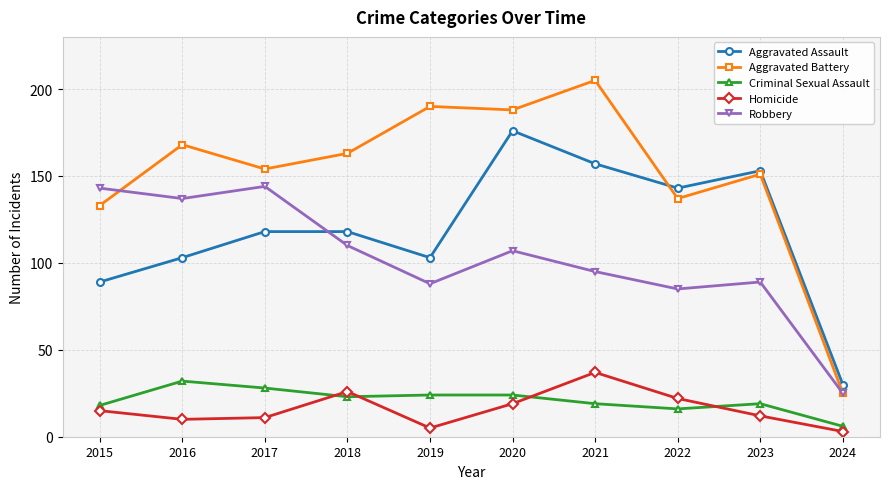

The value of Aggravated Assault at 2017 is 186. True or false?

False